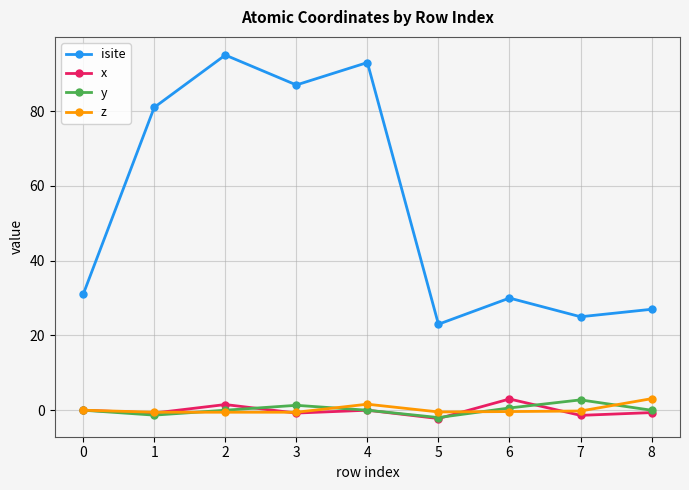

Is it true that x equals -0.6 at 8?

True